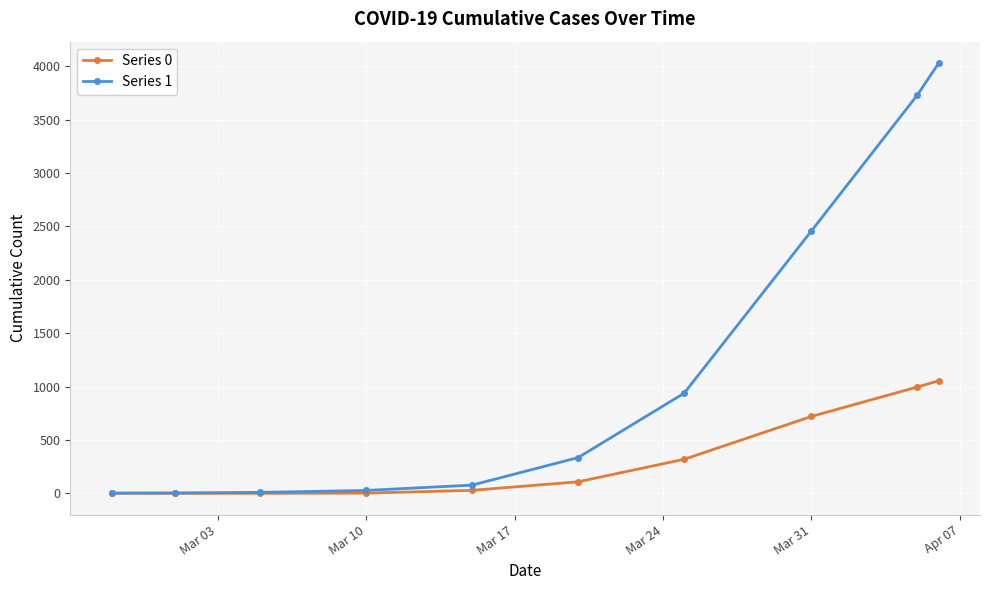

Which series has the largest total across all categories?

Series 1